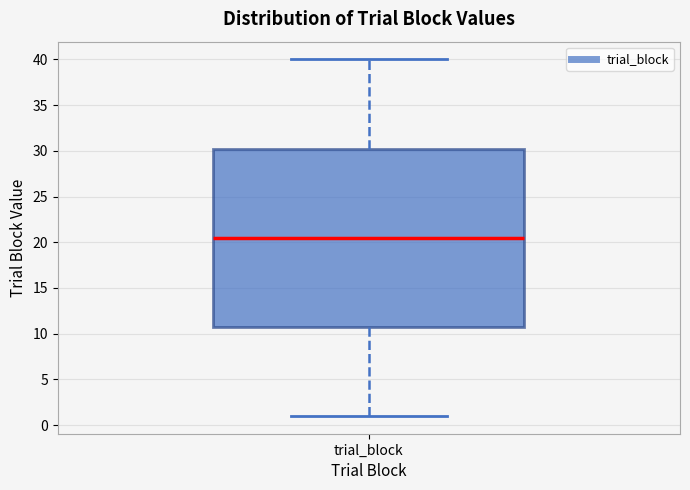

Transcribe this box plot: give where the median line is, the range the box spans, and where the two whiskers end, as read against the y-axis. The values are not printed on the chart, so give them approximately, as read against the axis.

median 20.5, box 11.0 to 30.5, whiskers 1.0 to 40.0